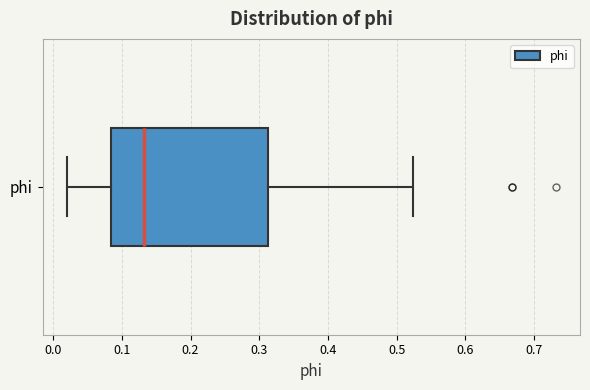

Transcribe this box plot: give where the median line is, the range the box spans, and where the two whiskers end, as read against the x-axis. The values are not printed on the chart, so give them approximately, as read against the axis.

median 0.13, box 0.08 to 0.31, whiskers 0.02 to 0.52